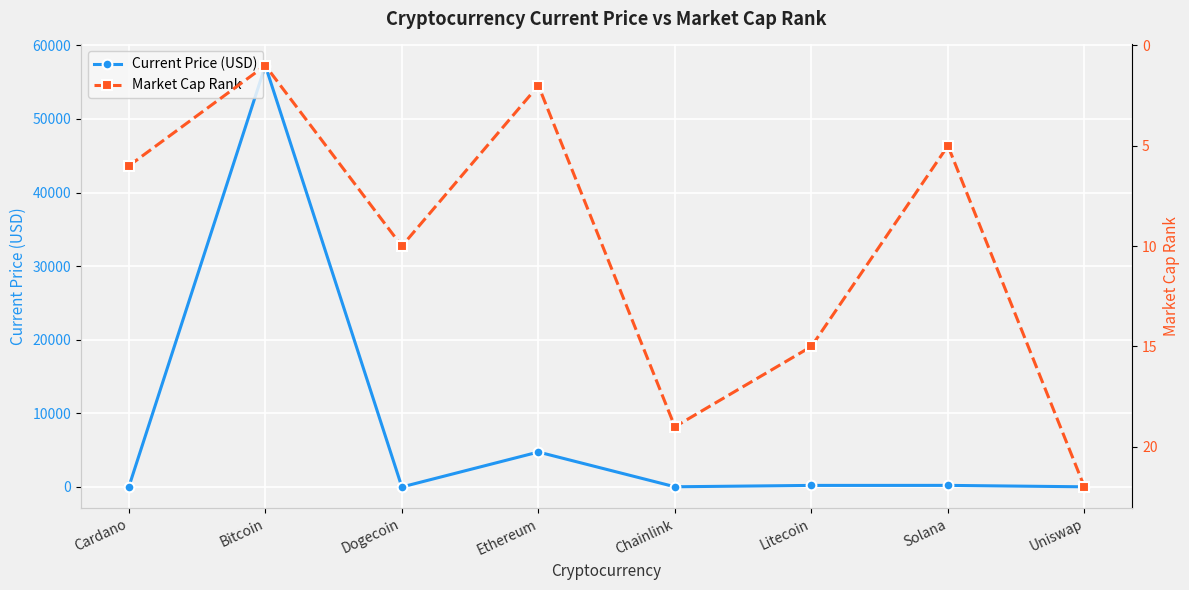

What is the smallest value displayed?

0.2